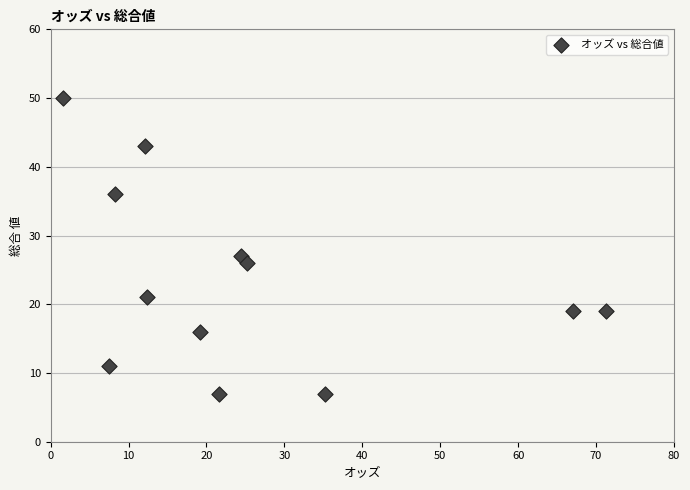

What is the average Y value?

24